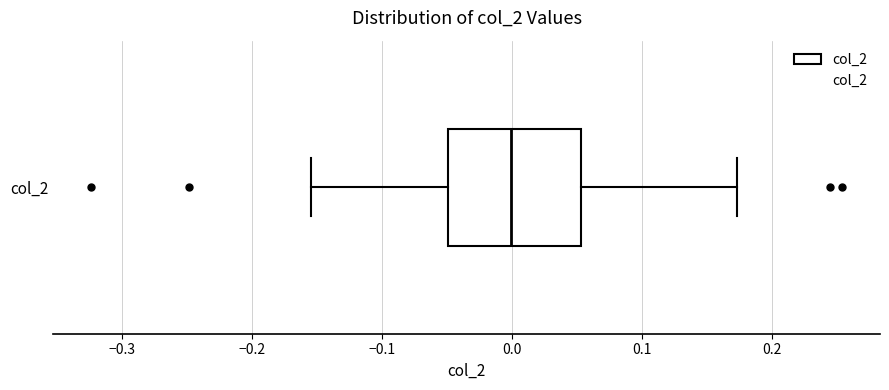

Where does the median line of the box for col_2 sit on the x-axis? The values are not printed on the chart, so give them approximately, as read against the axis.

0.00